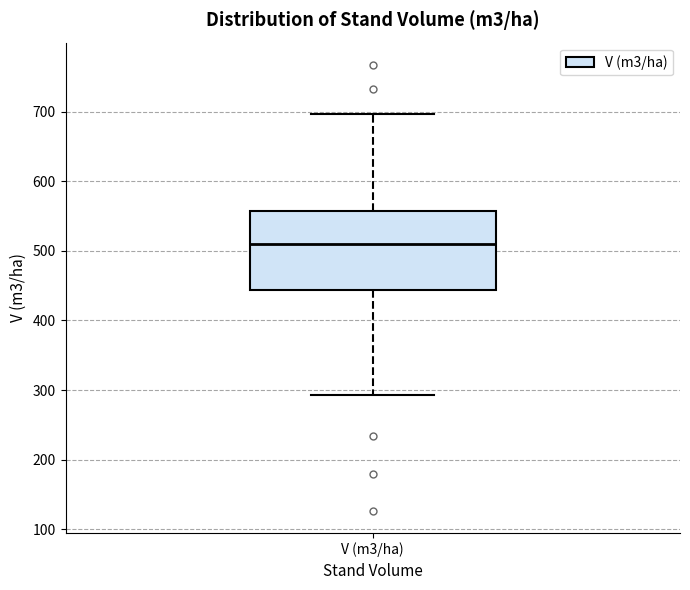

Read this box plot against the y-axis: the position of the median line, the range covered by the box, and the ends of both whiskers. The values are not printed on the chart, so give them approximately, as read against the axis.

median 510, box 440 to 560, whiskers 290 to 700